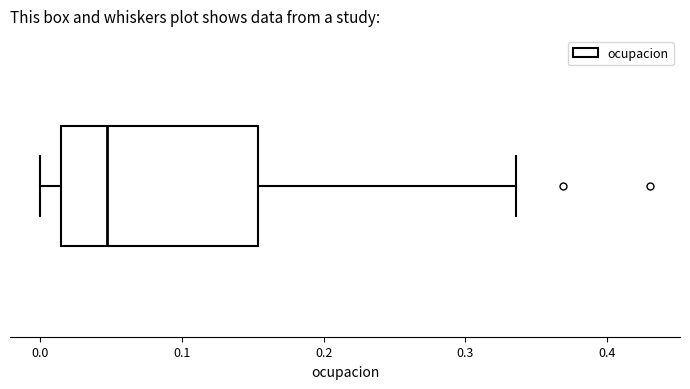

Read this box plot against the x-axis: the position of the median line, the range covered by the box, and the ends of both whiskers. The values are not printed on the chart, so give them approximately, as read against the axis.

median 0.05, box 0.01 to 0.15, whiskers 0.00 to 0.34